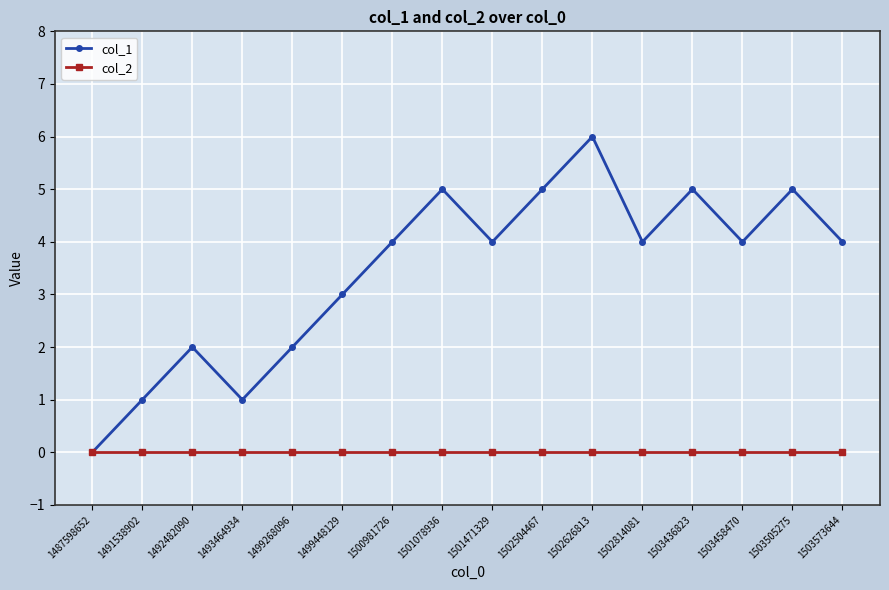

Which series has the largest total across all categories?

col_1